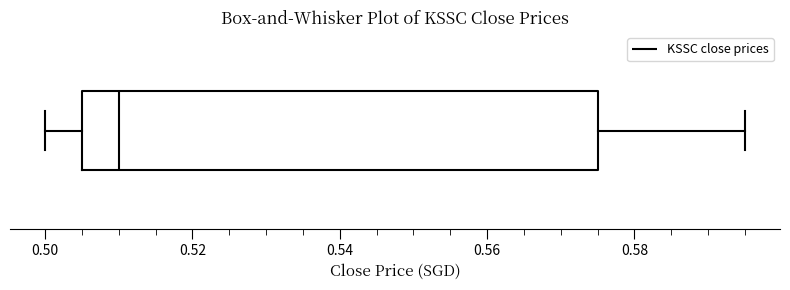

Transcribe this box plot: give where the median line is, the range the box spans, and where the two whiskers end, as read against the x-axis. The values are not printed on the chart, so give them approximately, as read against the axis.

median 0.510, box 0.506 to 0.576, whiskers 0.500 to 0.596